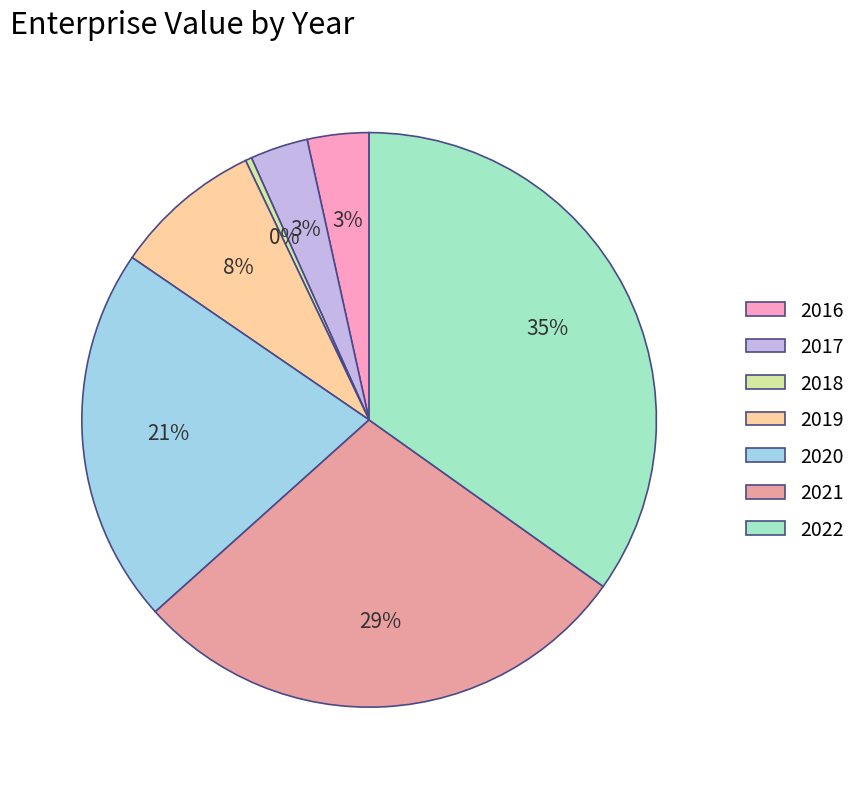

Between 2021 and 2018, which is larger?

2021